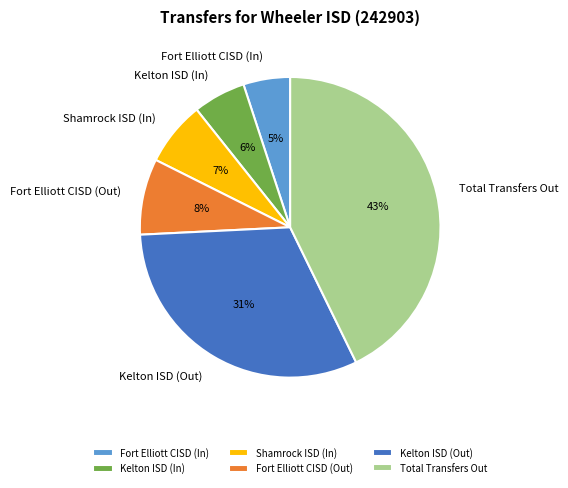

Which slice is the smallest?

Fort Elliott CISD (In)